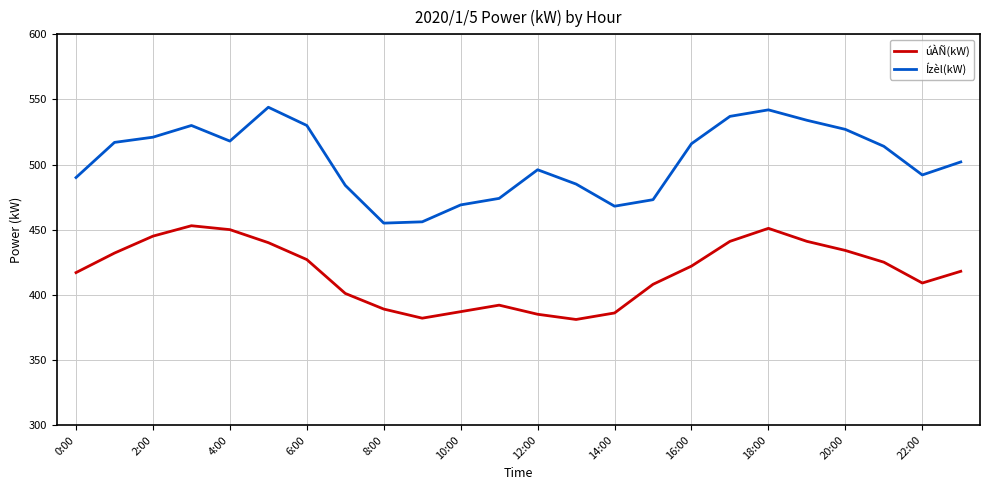

What is the greatest value displayed?

544